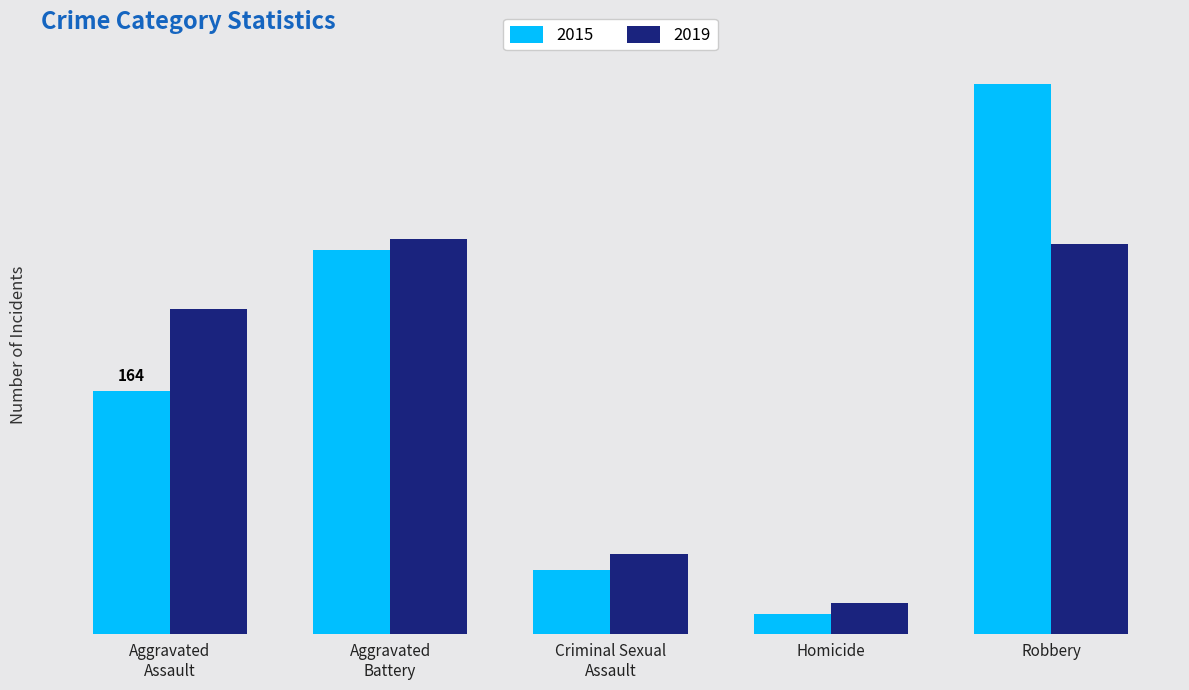

What are all the series names shown in the legend?

2015, 2019